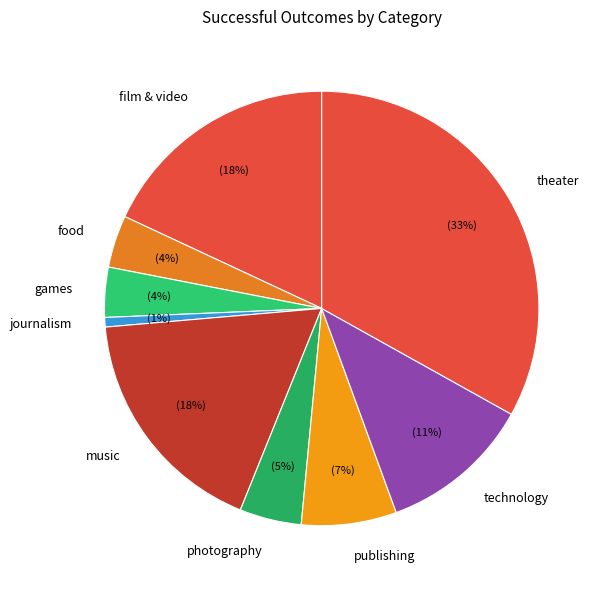

To the nearest percent, what portion does food represent?

4%